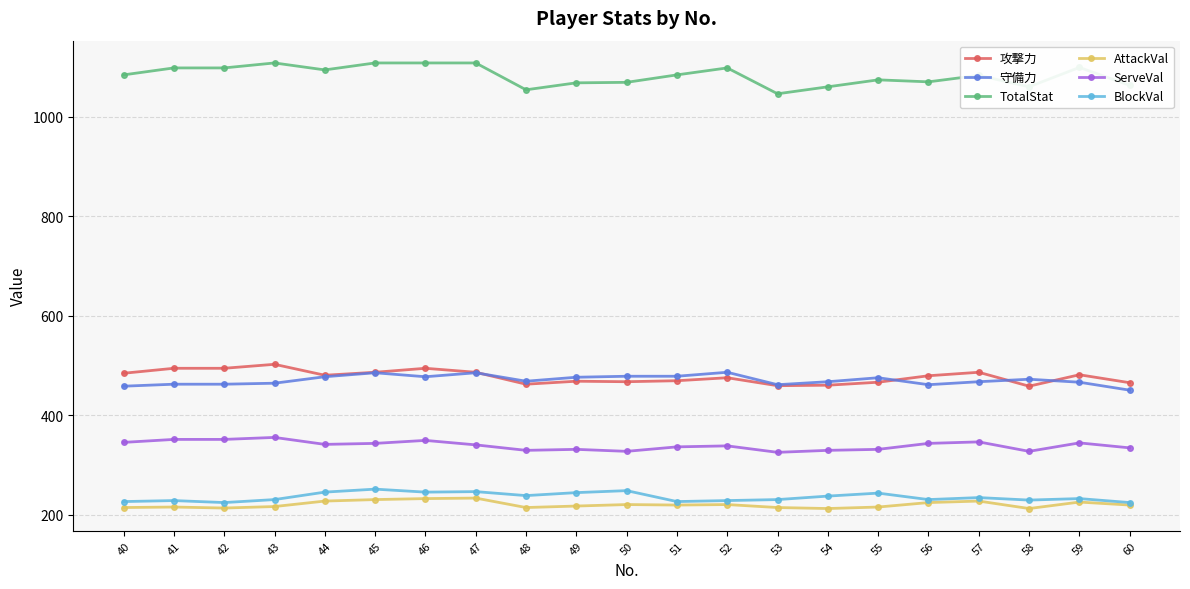

True or false: TotalStat and ServeVal cross at least once.

False